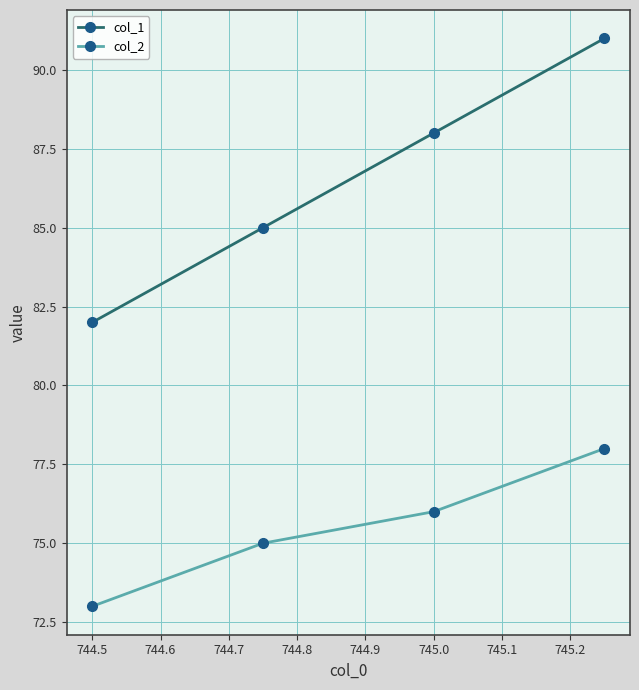

What are all the series names shown in the legend?

col_1, col_2